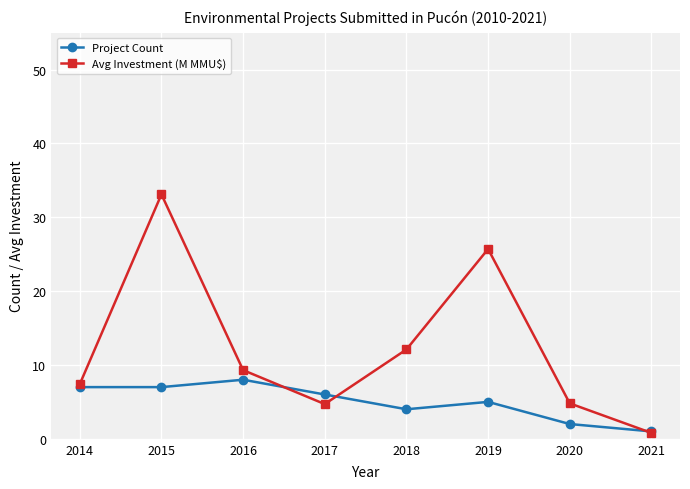

What is the value of the Avg Investment (M MMU$) point at the 2nd from the left?

33.1